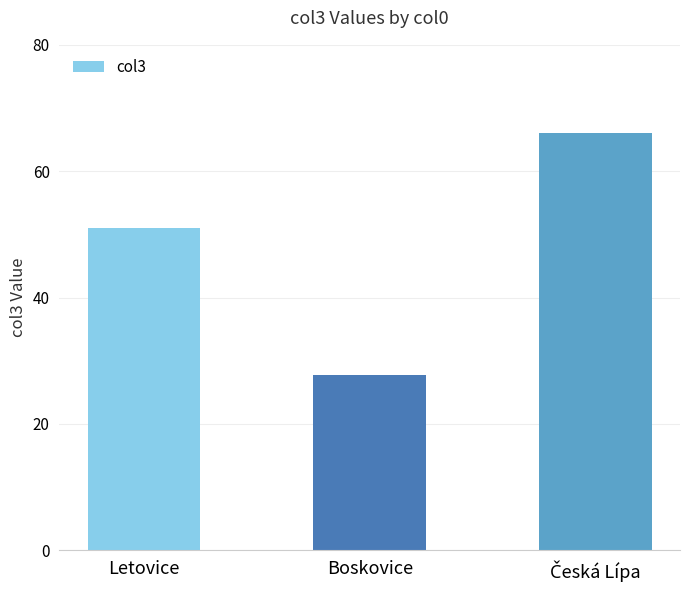

Reading left to right, list all the values displayed in this chart.

51.0	27.8	66.1